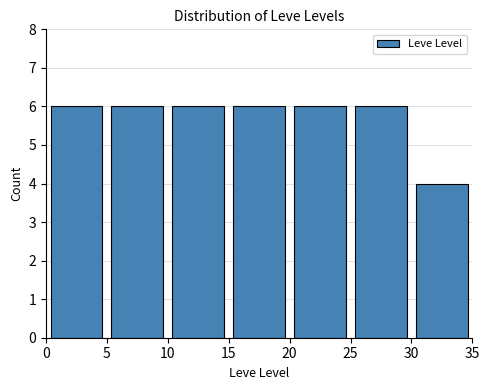

Reading left to right, list every bar in this chart as the range it spans on the x-axis followed by its height. The values are not printed on the chart, so give them approximately, as read against the axis.

0 to 5: 6
5 to 10: 6
10 to 15: 6
15 to 20: 6
20 to 25: 6
25 to 30: 6
30 to 35: 4